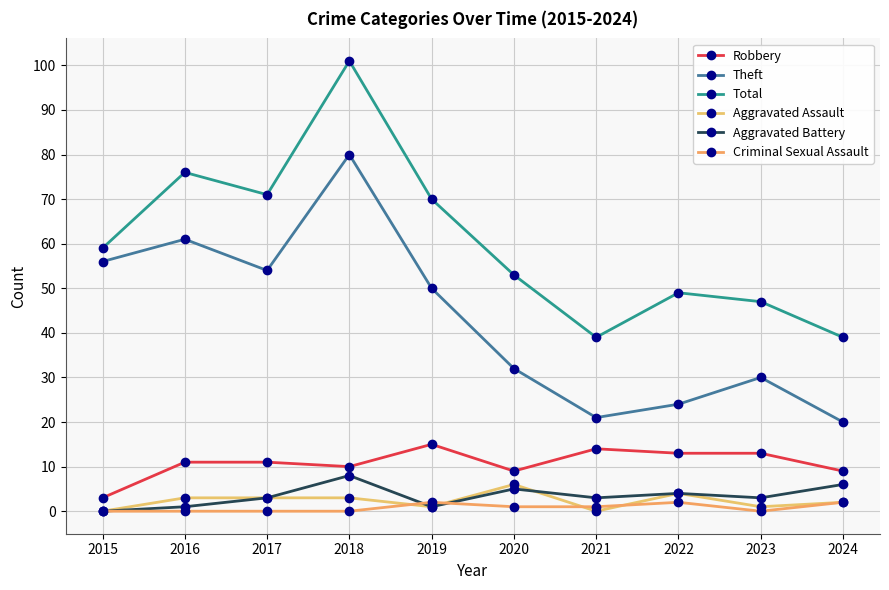

How many series are shown in this chart?

6